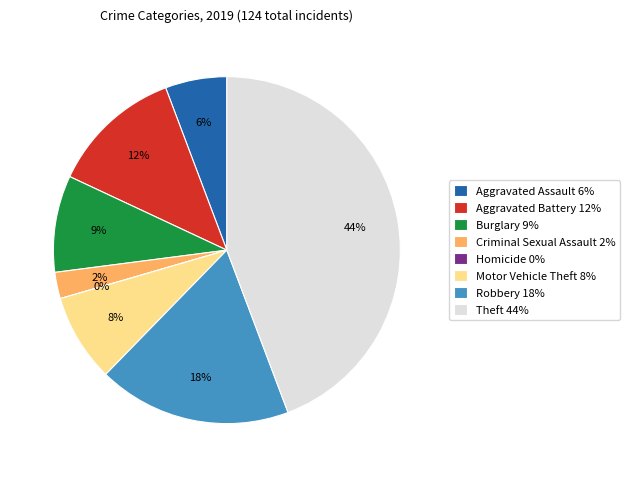

To the nearest percent, what percentage of the pie is Criminal Sexual Assault?

2%